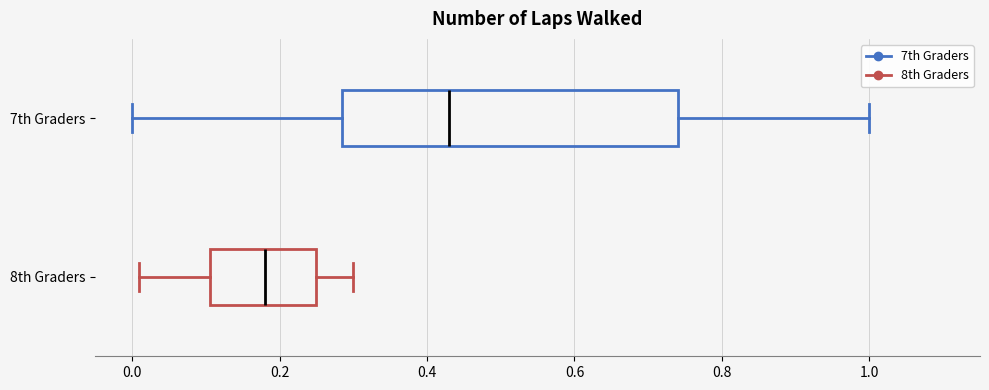

Reading bottom to top, read every box against the x-axis: the position of its median line, the range the box covers, and the ends of its whiskers. The values are not printed on the chart, so give them approximately, as read against the axis.

8th Graders: median 0.18, box 0.10 to 0.26, whiskers 0.02 to 0.30
7th Graders: median 0.44, box 0.28 to 0.74, whiskers 0.00 to 1.00